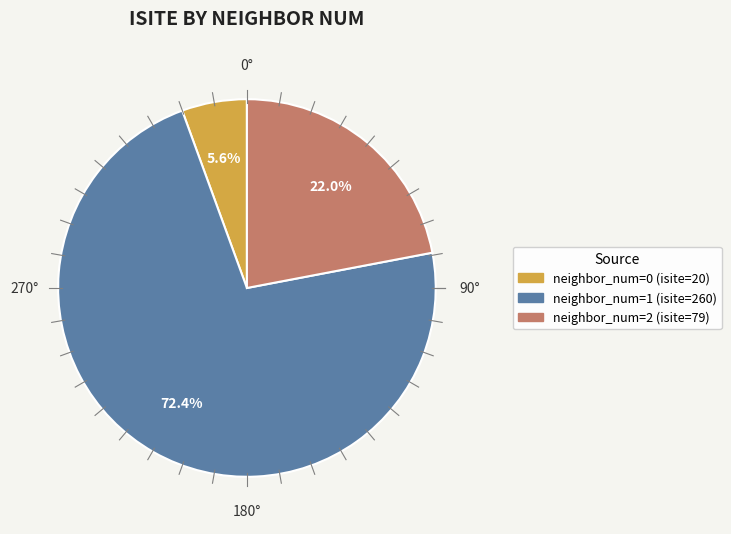

What is the smallest slice in the pie chart?

neighbor_num=0